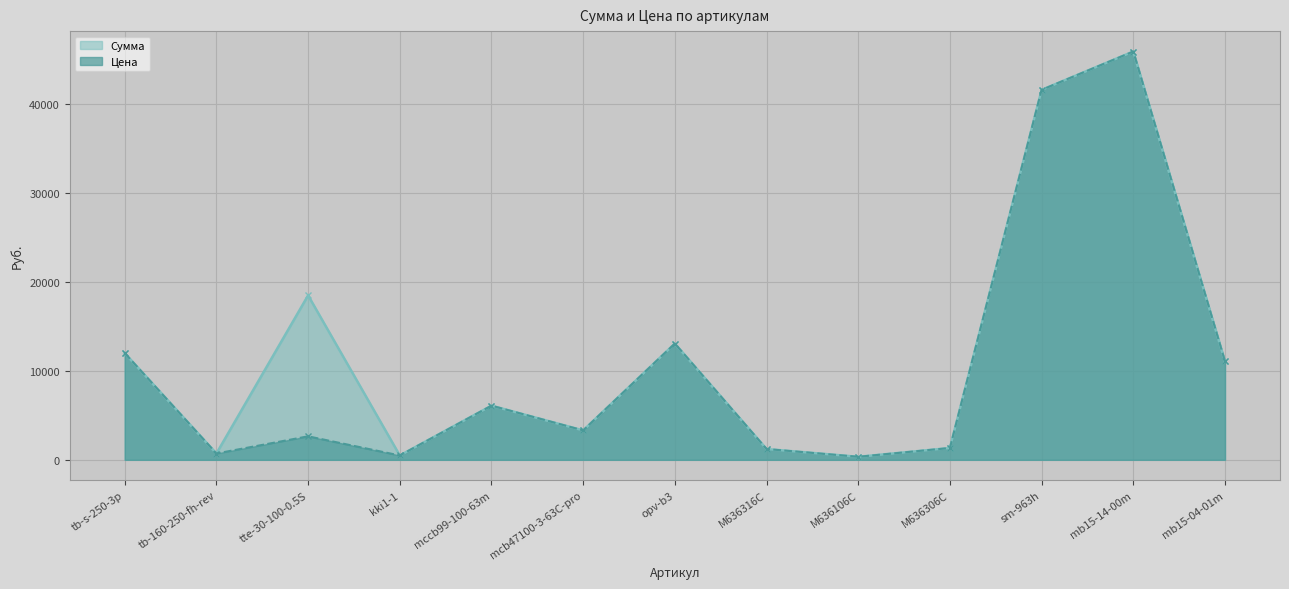

List the series in order of their overall mean, lowest first.

Цена, Сумма